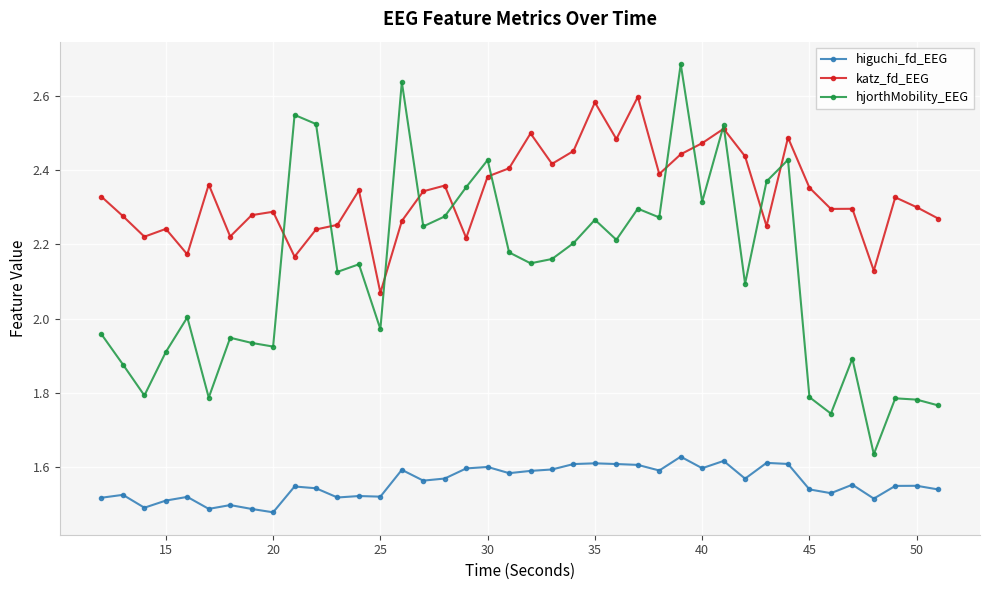

Which series has the largest range (max minus min)?

hjorthMobility_EEG